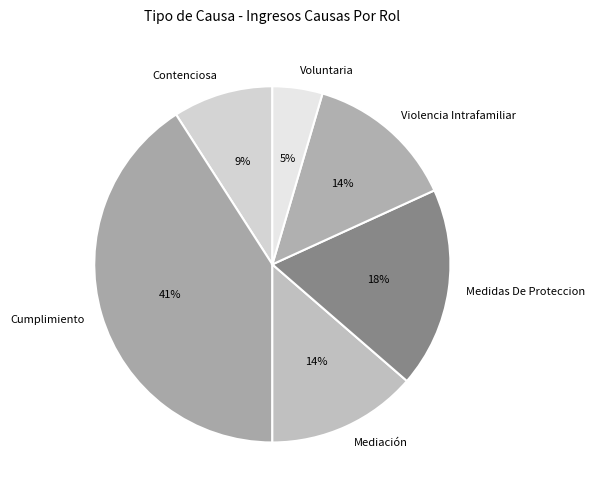

Which category has the smallest portion of the pie?

Voluntaria